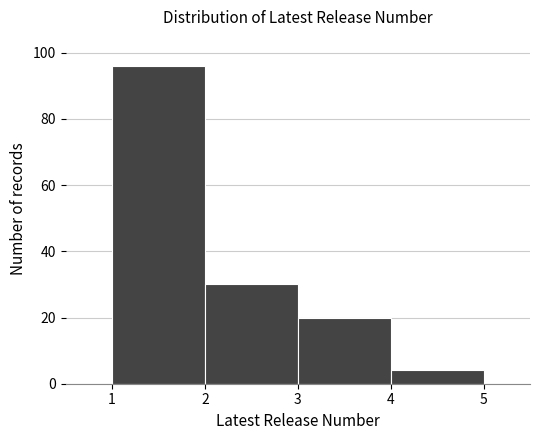

Reading left to right, transcribe this chart: for each bar, give the range it covers on the x-axis and its height. The values are not printed on the chart, so give them approximately, as read against the axis.

1 to 2: 96
2 to 3: 30
3 to 4: 20
4 to 5: 4